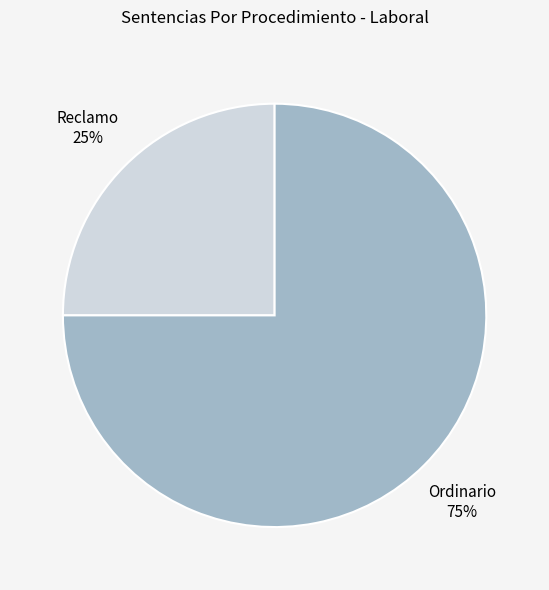

True or false: Ordinario accounts for 89% of the total.

False